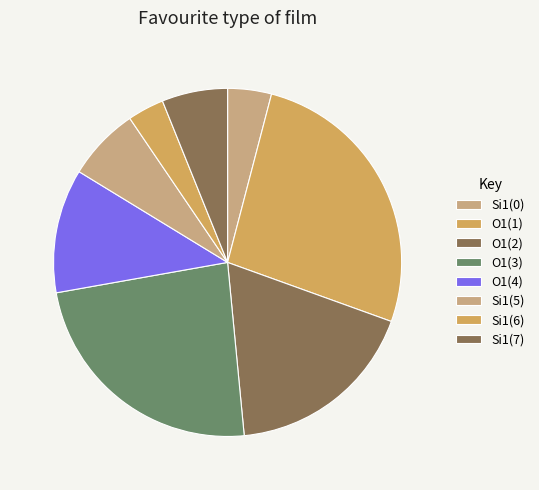

Combined, what portion of the pie is O1(2) and Si1(5)?

24.7%